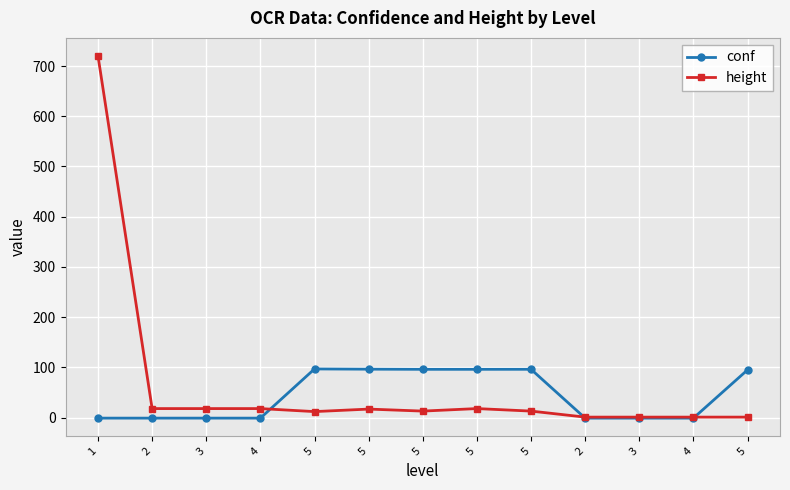

At which category does height reach its first local peak?

5